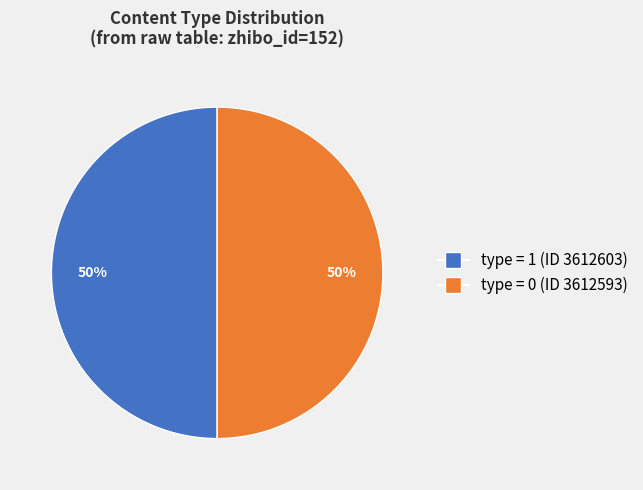

Rank the categories by value from lowest to highest.

Type 0, Type 1